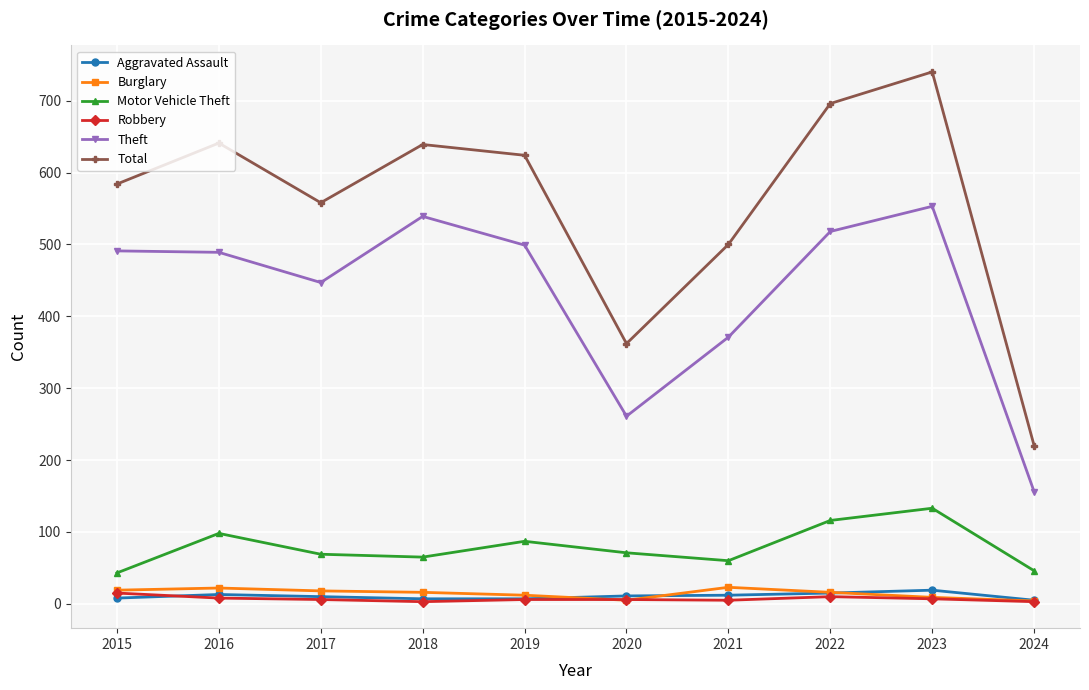

The value of Motor Vehicle Theft at 2021 is 60. True or false?

True